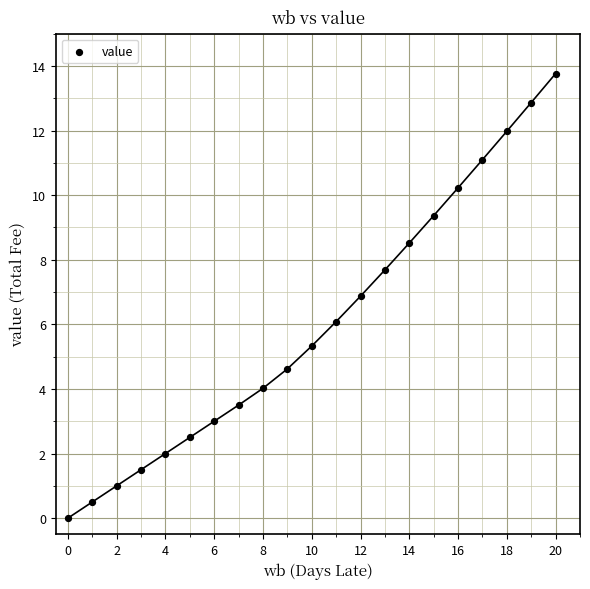

What is the range of Y values (max minus min)?

13.8